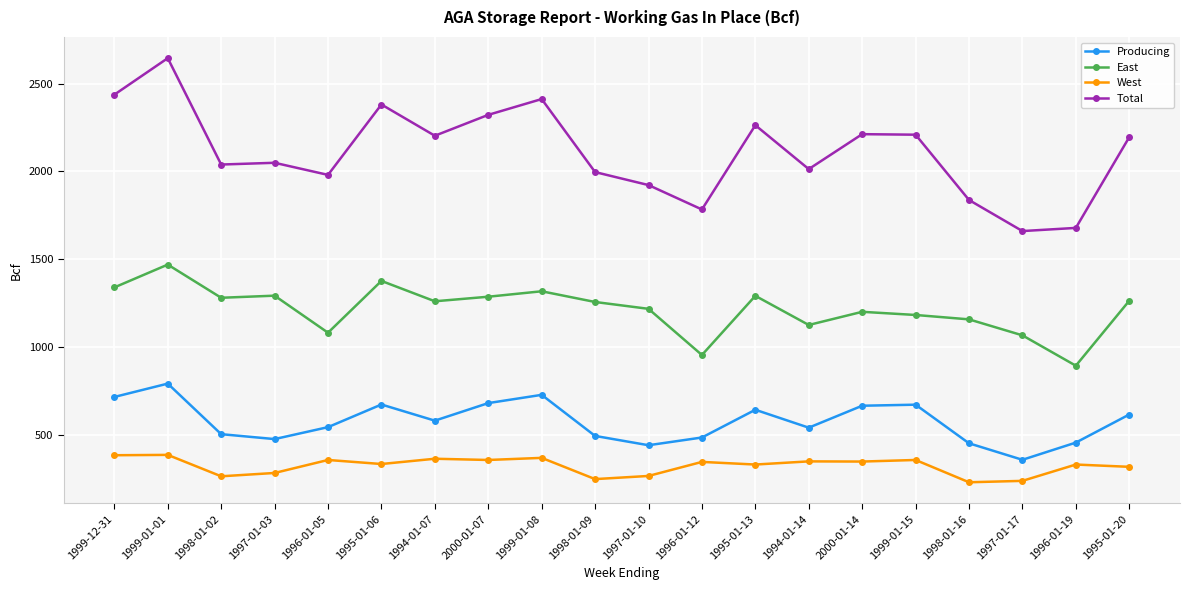

List the series in order of their peak value, lowest first.

West, Producing, East, Total